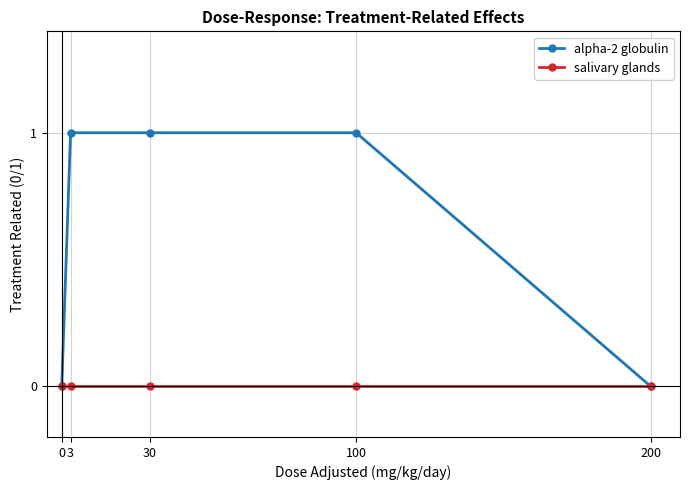

The salivary glands series shows 0 at 200. True or false?

True